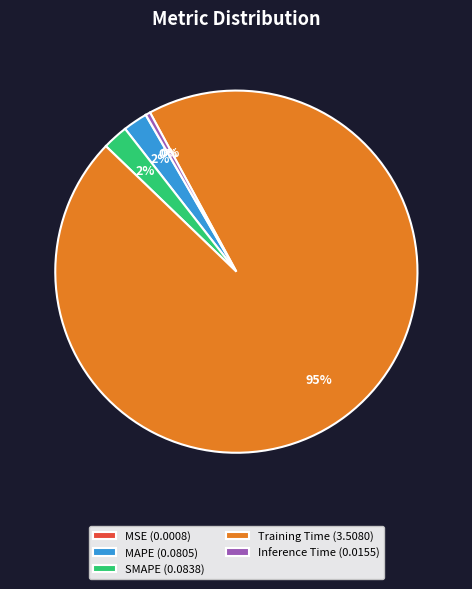

Which has a higher value, Training Time (3.5080) or Inference Time (0.0155)?

Training Time (3.5080)